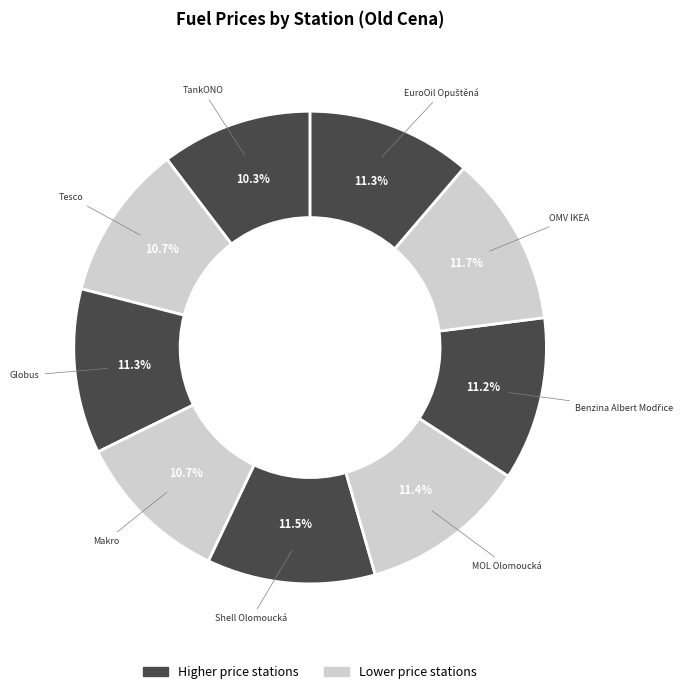

Does any single category account for the majority?

No